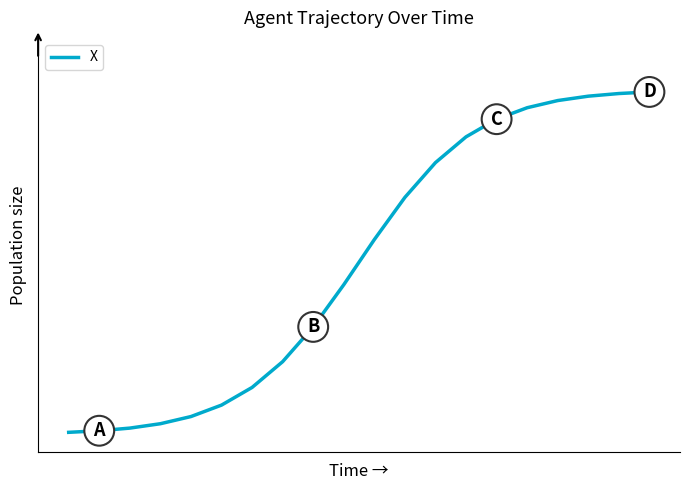

Is this an area chart (filled region under the line)?

No